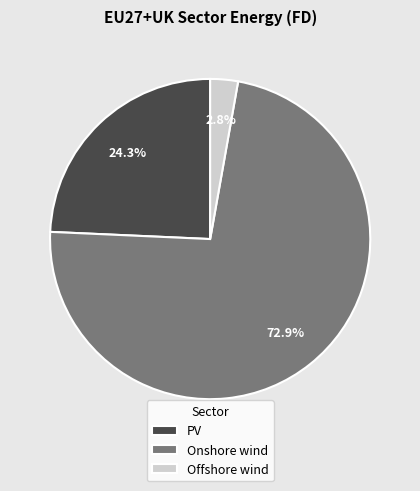

How many slices are in this pie chart?

3